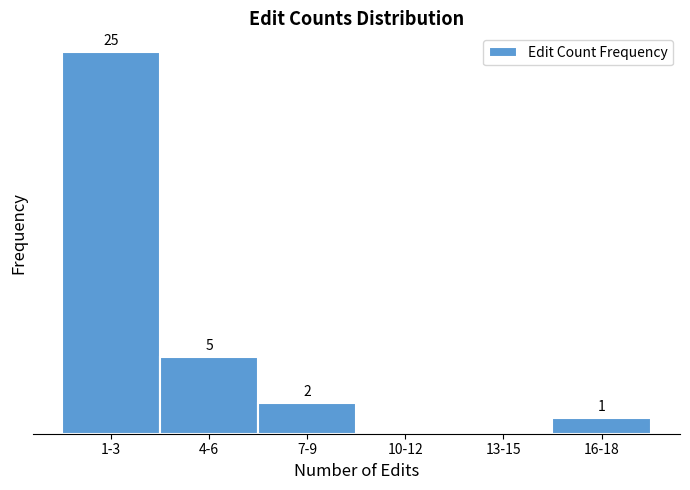

At which label does the data first exceed 2?

1-3